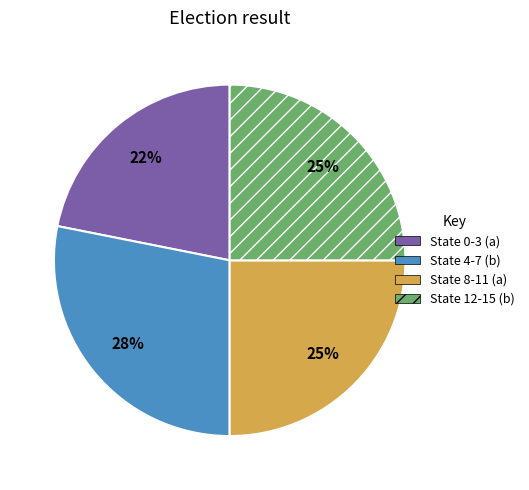

Which slice is the largest?

State 4-7 (b)